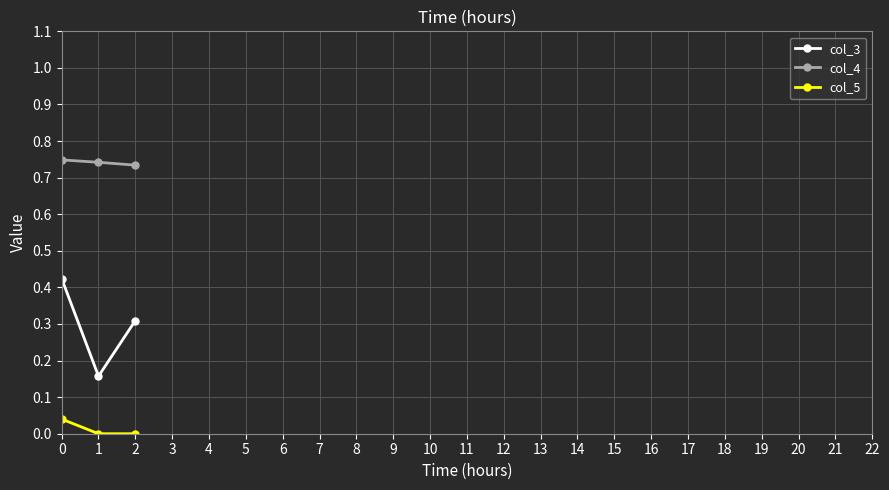

What is the sum of the col_4 values at 2 and 1?

1.5